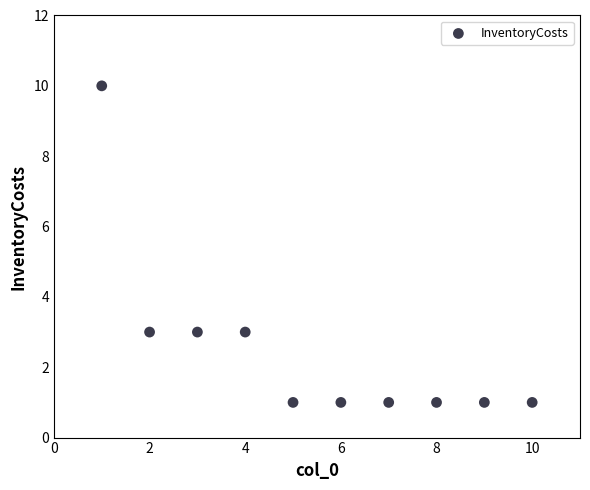

What is the average X value?

6